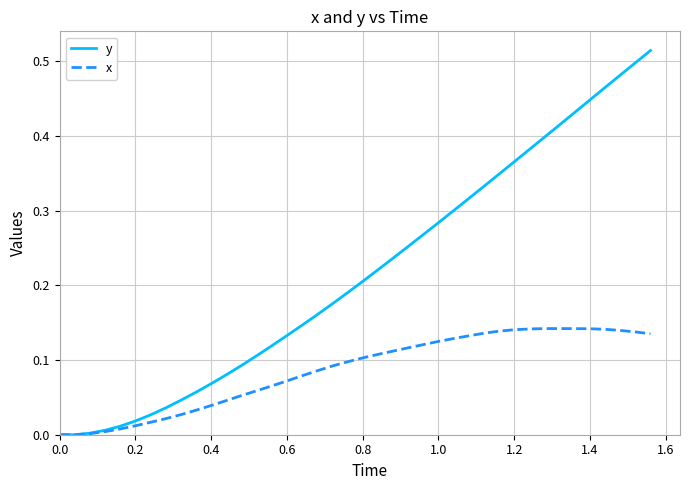

Which series has the largest total across all categories?

y